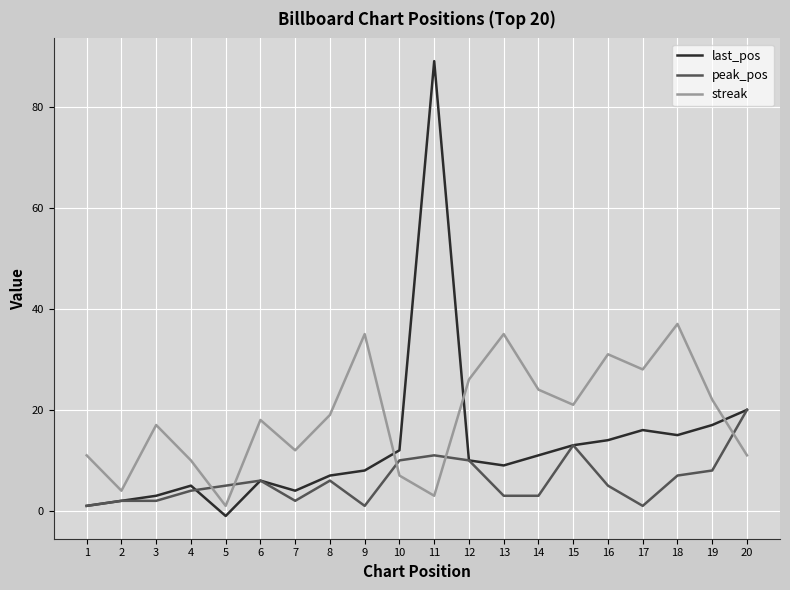

The peak_pos series shows 11 at 19. True or false?

False